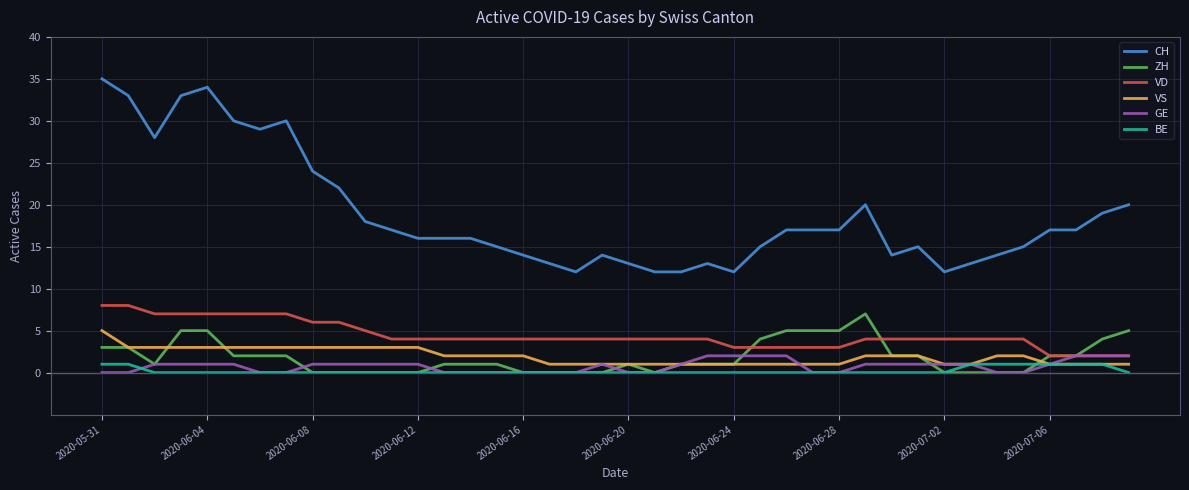

True or false: CH and VS cross at least once.

False